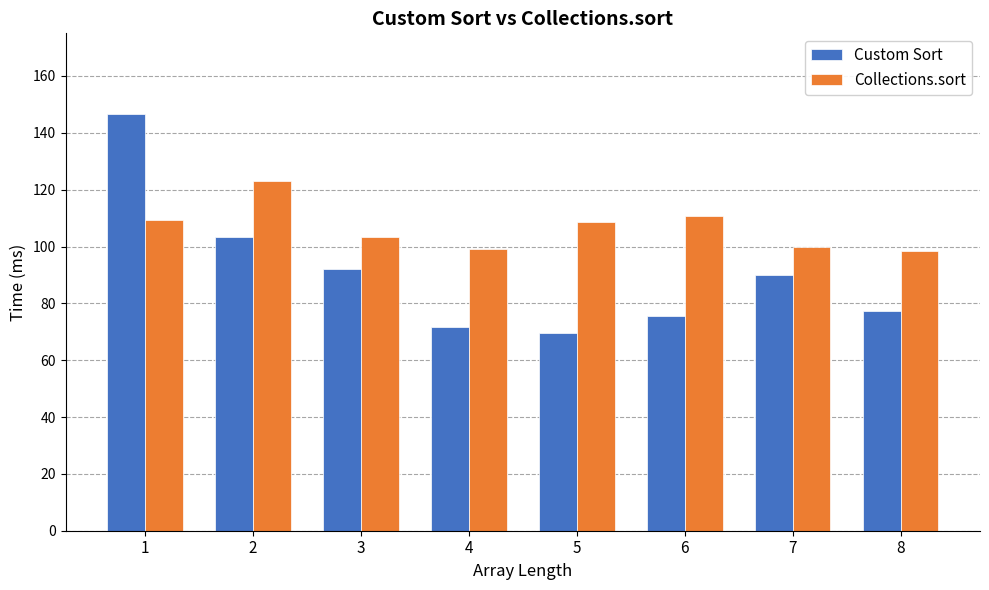

What are all the series names shown in the legend?

Custom Sort, Collections.sort